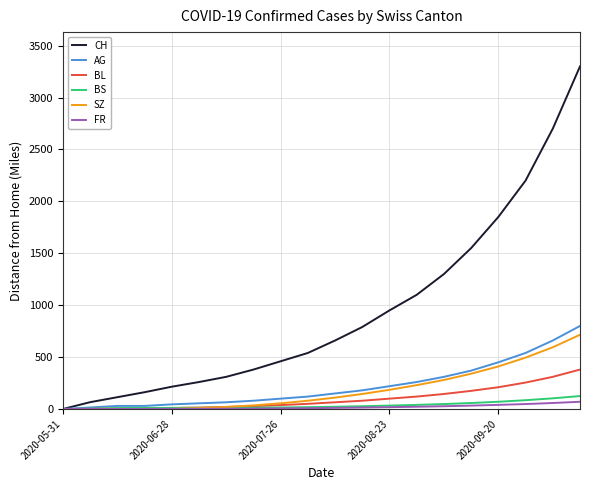

Count the number of categories in the chart.

20